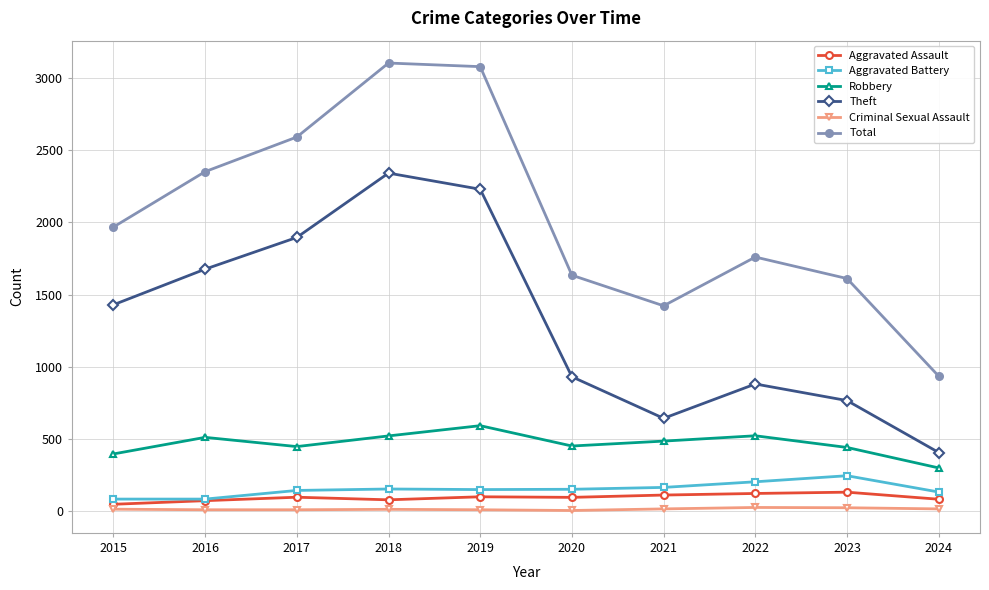

Is it true that Aggravated Battery equals 142 at 2017?

True